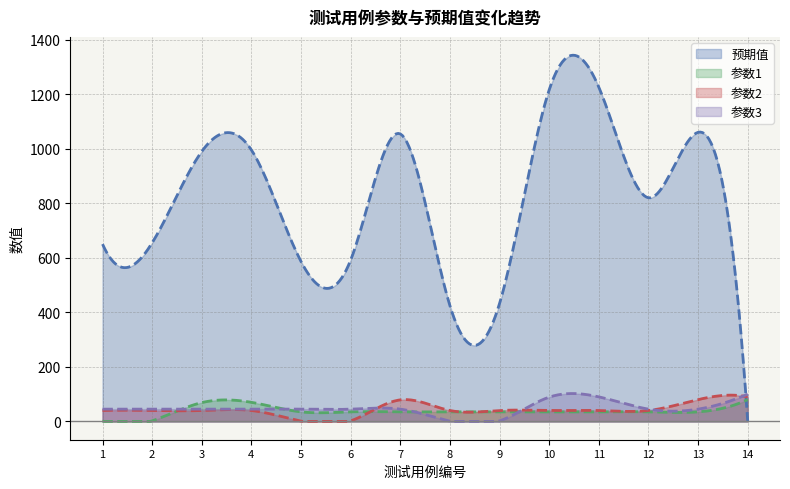

What is the sum of all 参数1 values?

11380.8